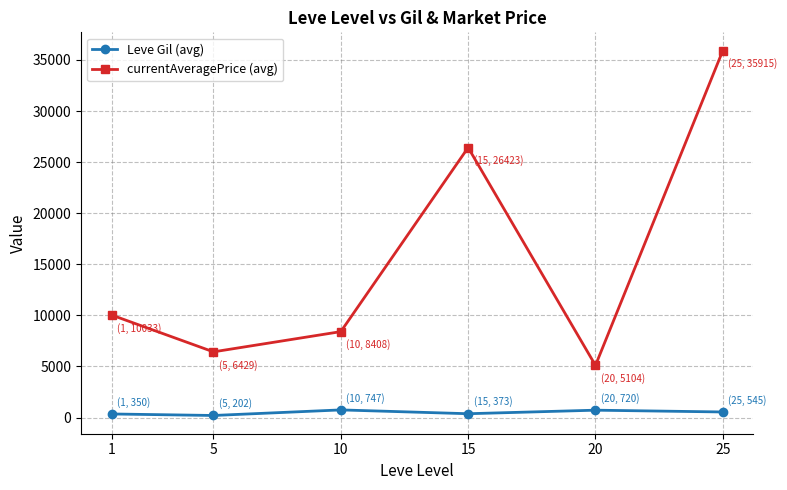

Where is the first local minimum for currentAveragePrice (avg)?

5